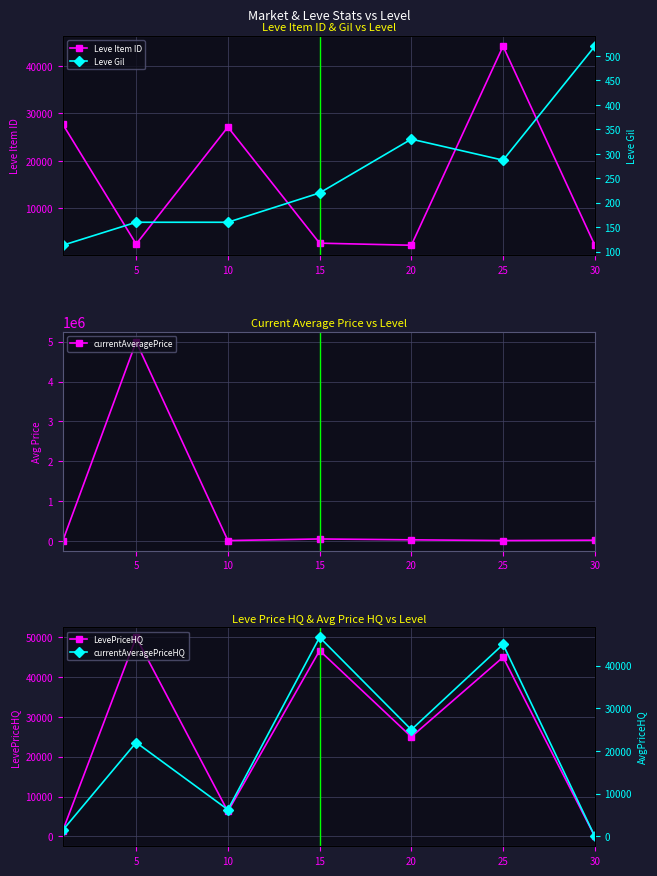

What is the minimum value for Leve Item ID?

2241